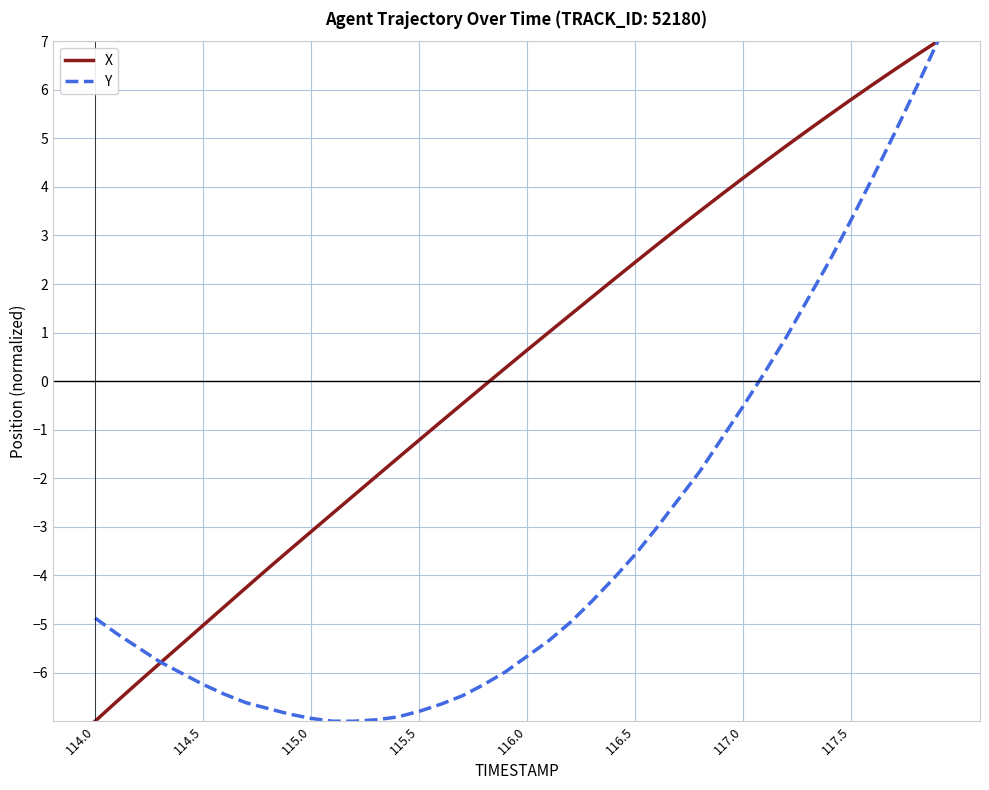

Rank the series by their average value, from lowest to highest.

Y, X